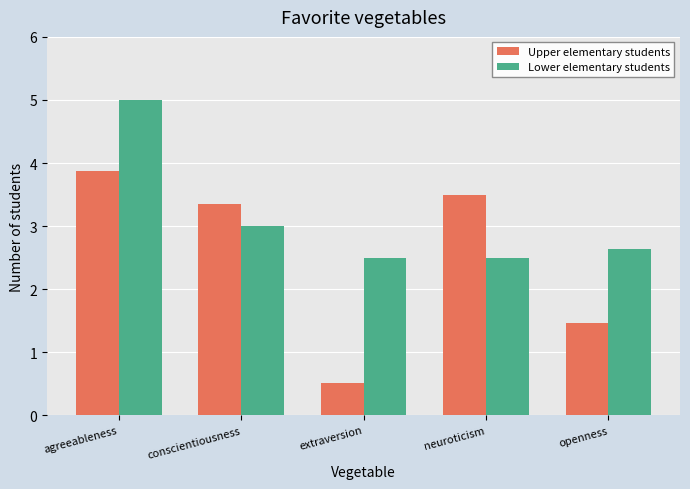

How many bars are there in total?

10